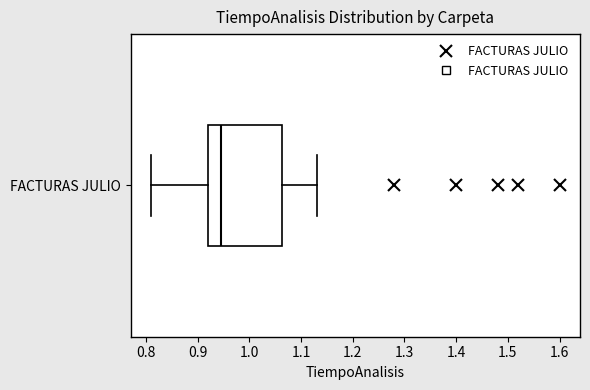

Where is the right edge of the box for FACTURAS JULIO on the x-axis? The values are not printed on the chart, so give them approximately, as read against the axis.

1.06